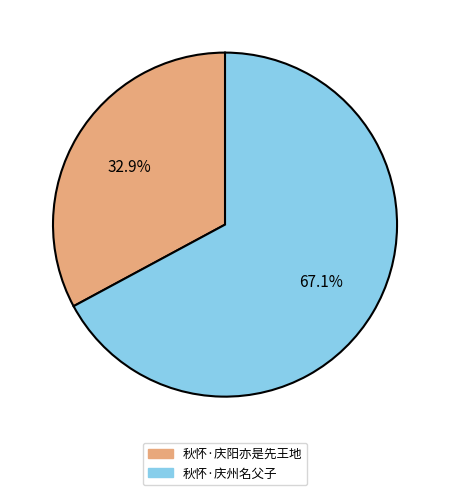

Which category has the biggest portion of the pie?

秋怀·庆州名父子